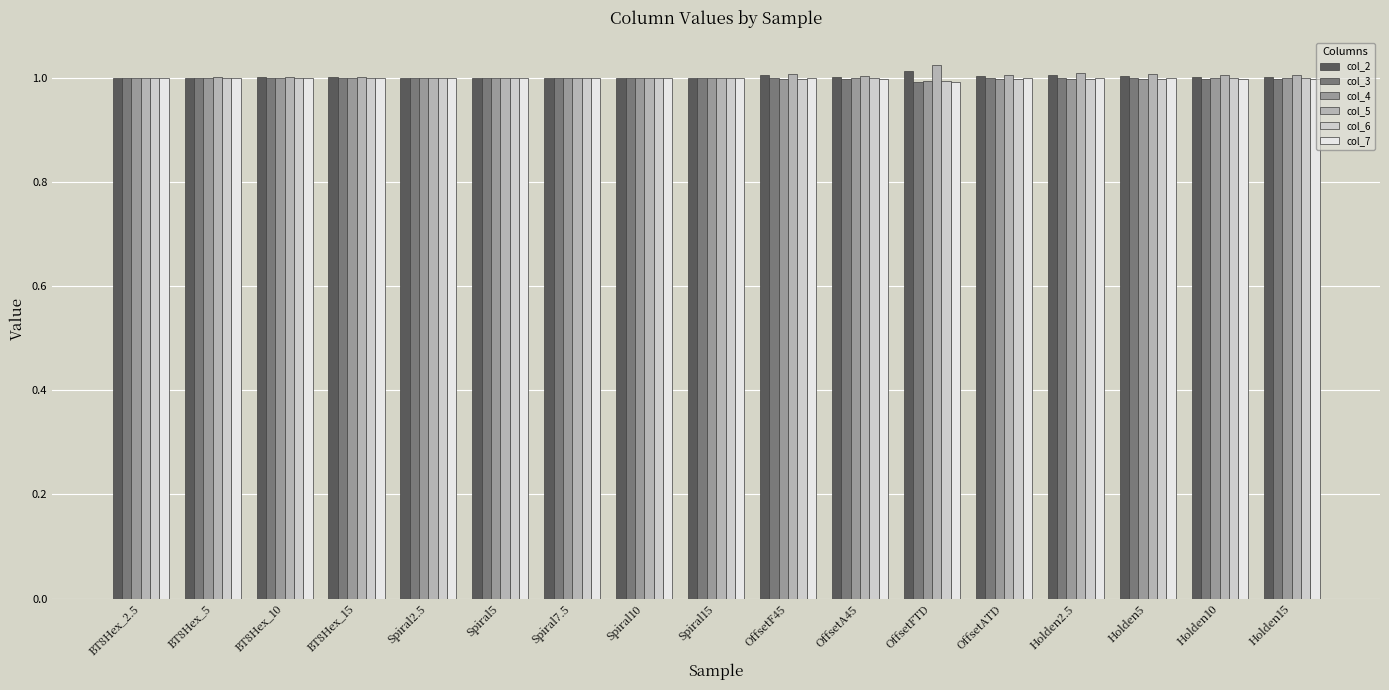

What is the label of the 9th bar from the right?

Spiral15